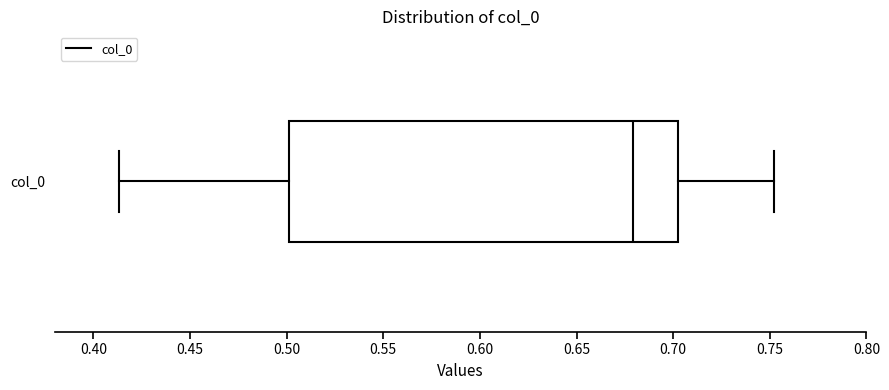

Transcribe this box plot: give where the median line is, the range the box spans, and where the two whiskers end, as read against the x-axis. The values are not printed on the chart, so give them approximately, as read against the axis.

median 0.680, box 0.500 to 0.700, whiskers 0.415 to 0.750